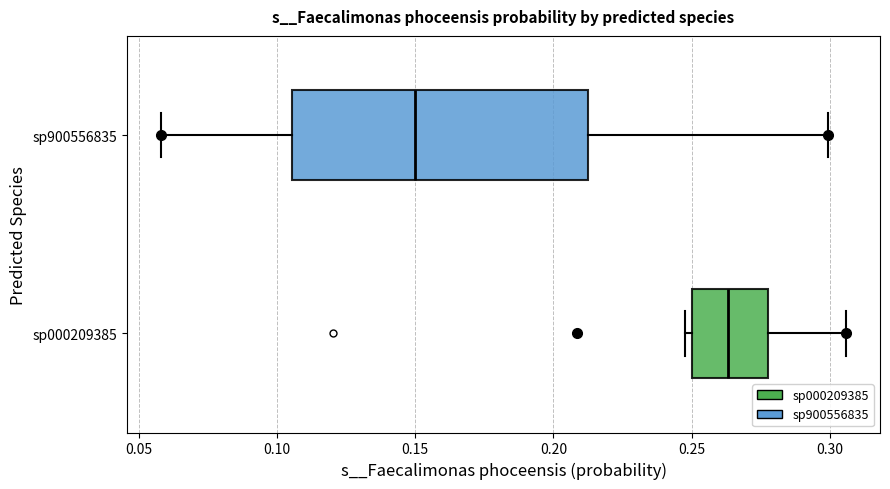

Reading bottom to top, transcribe this box plot: for each box, give where its median line is, the range the box spans, and where its two whiskers end, as read against the x-axis. The values are not printed on the chart, so give them approximately, as read against the axis.

sp000209385: median 0.265, box 0.250 to 0.280, whiskers 0.250 (just left of the box's left edge) to 0.305
sp900556835: median 0.150, box 0.105 to 0.215, whiskers 0.060 to 0.300